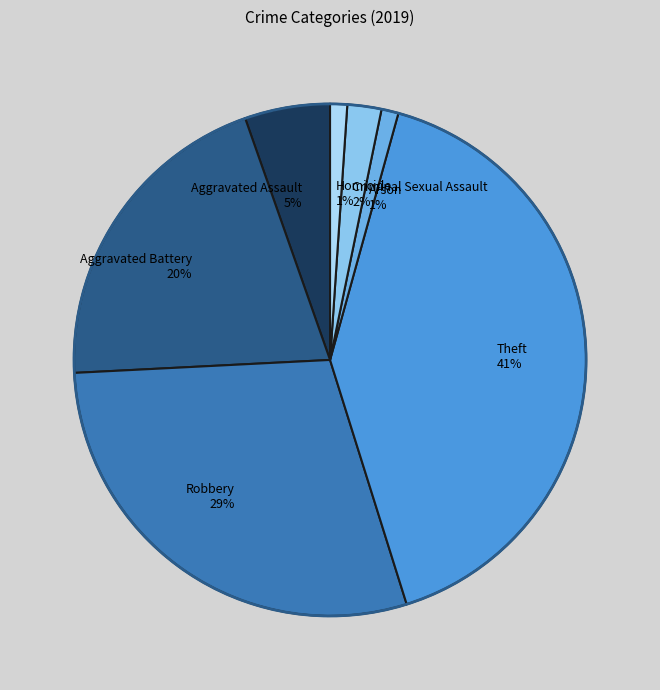

True or false: Criminal Sexual Assault 2% accounts for 12% of the total.

False